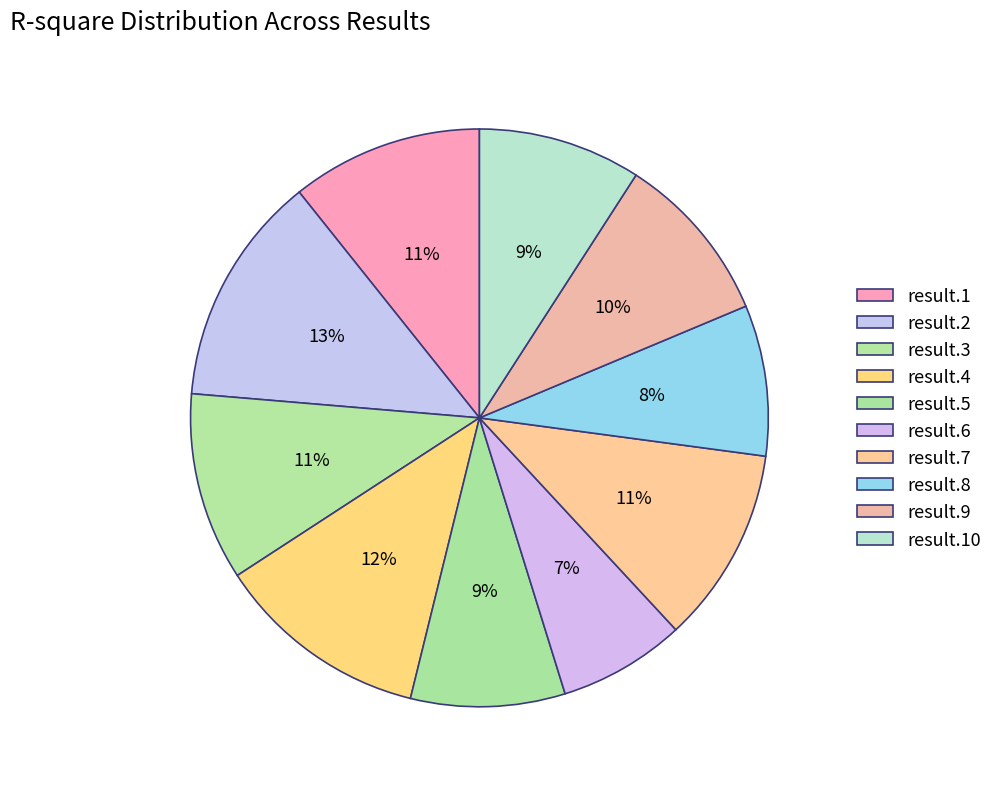

Which category has the biggest portion of the pie?

result.2